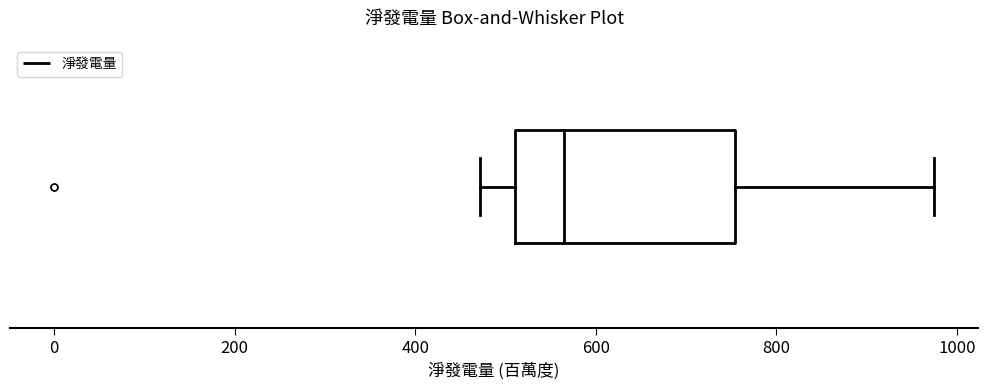

Transcribe this box plot: give where the median line is, the range the box spans, and where the two whiskers end, as read against the x-axis. The values are not printed on the chart, so give them approximately, as read against the axis.

median 560, box 520 to 760, whiskers 480 to 980